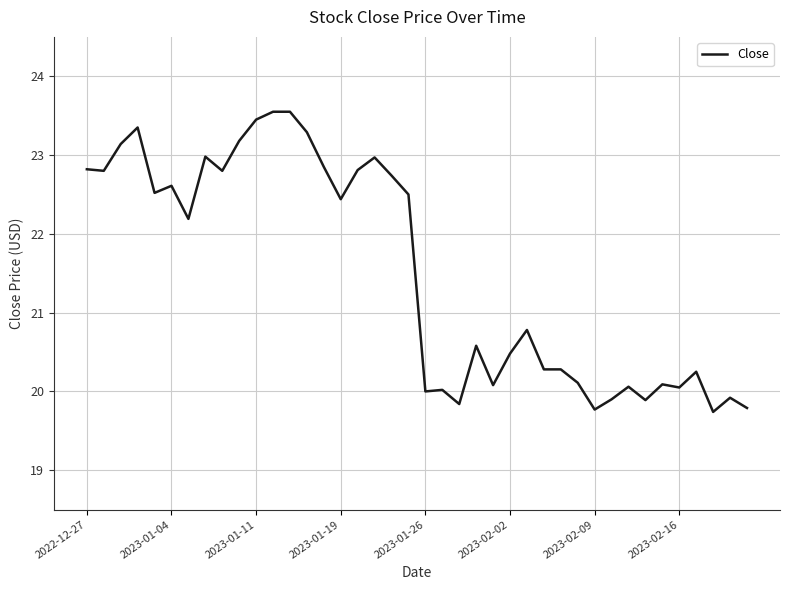

What is the maximum value shown in the chart?

23.5